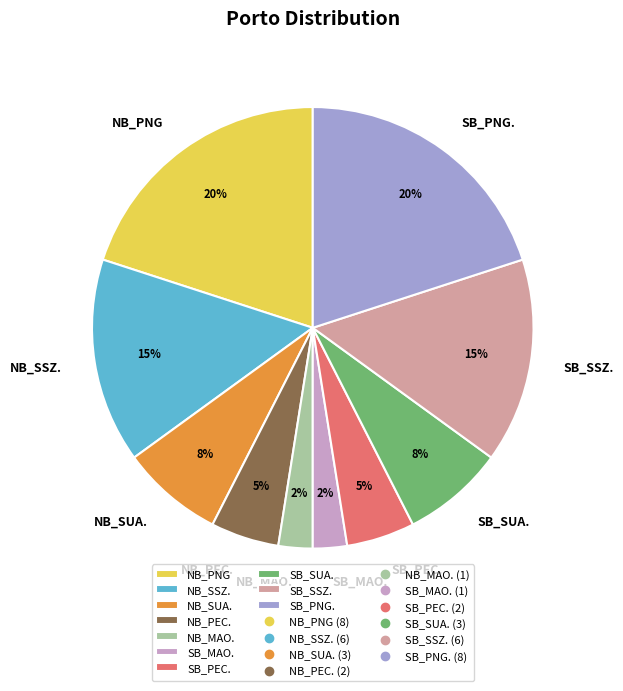

What is the ratio of the value at NB_SUA. to the value at NB_SSZ.?

0.5